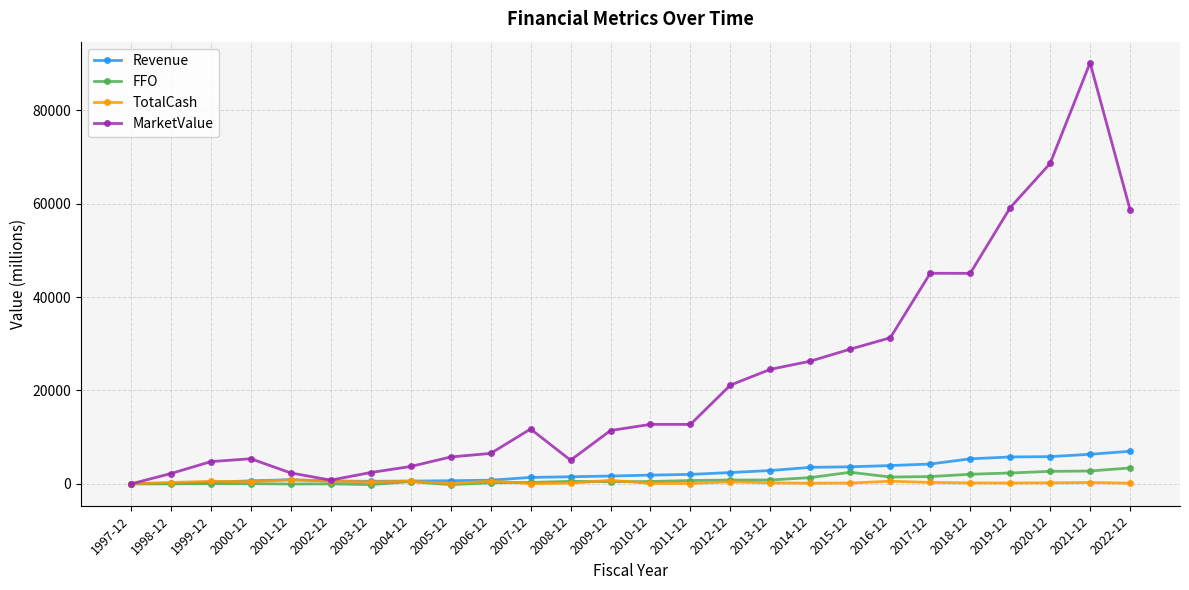

Rank the series at 2014-12 from lowest to highest value.

TotalCash, FFO, Revenue, MarketValue